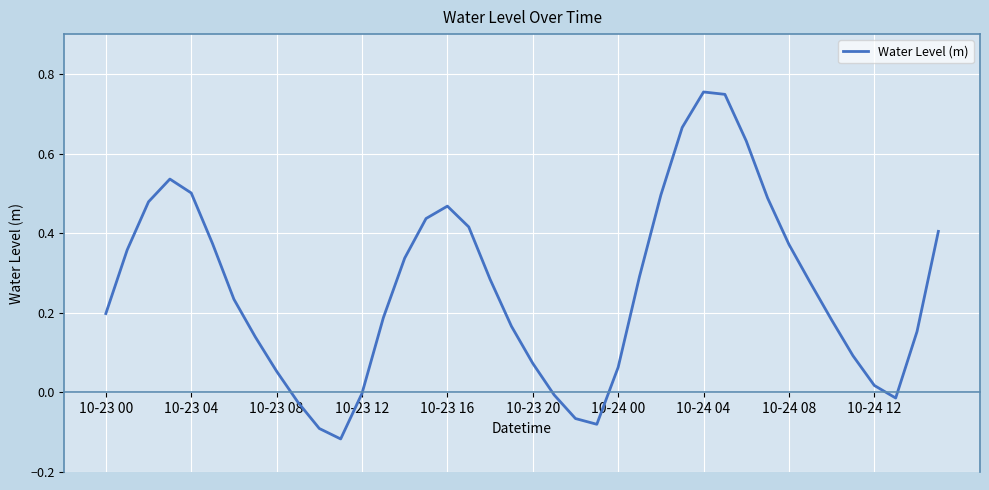

Does the chart have visible grid lines?

Yes